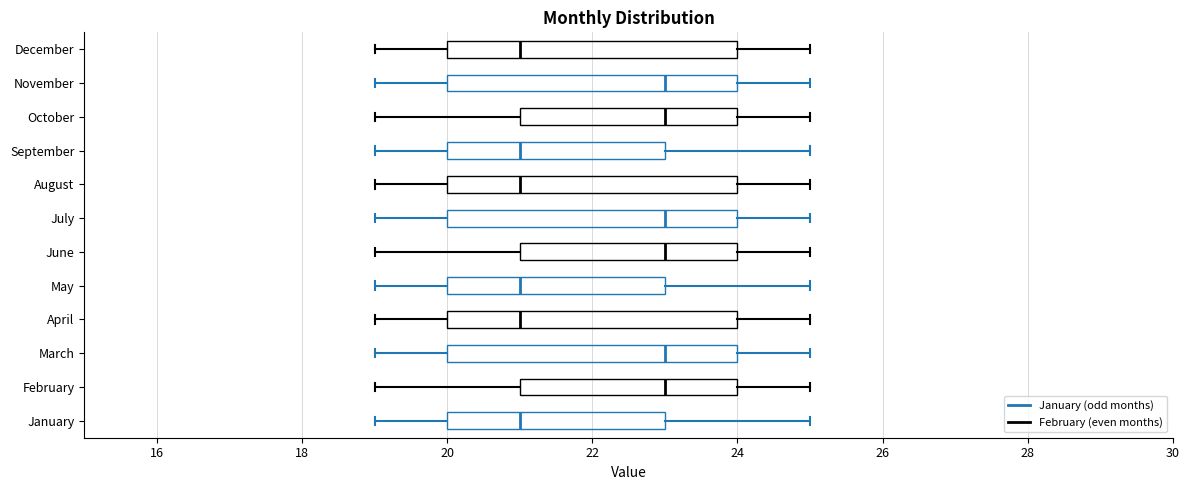

Reading bottom to top, transcribe this box plot: for each box, give where its median line is, the range the box spans, and where its two whiskers end, as read against the x-axis. The values are not printed on the chart, so give them approximately, as read against the axis.

January: median 21, box 20 to 23, whiskers 19 to 25
February: median 23, box 21 to 24, whiskers 19 to 25
March: median 23, box 20 to 24, whiskers 19 to 25
April: median 21, box 20 to 24, whiskers 19 to 25
May: median 21, box 20 to 23, whiskers 19 to 25
June: median 23, box 21 to 24, whiskers 19 to 25
July: median 23, box 20 to 24, whiskers 19 to 25
August: median 21, box 20 to 24, whiskers 19 to 25
September: median 21, box 20 to 23, whiskers 19 to 25
October: median 23, box 21 to 24, whiskers 19 to 25
November: median 23, box 20 to 24, whiskers 19 to 25
December: median 21, box 20 to 24, whiskers 19 to 25